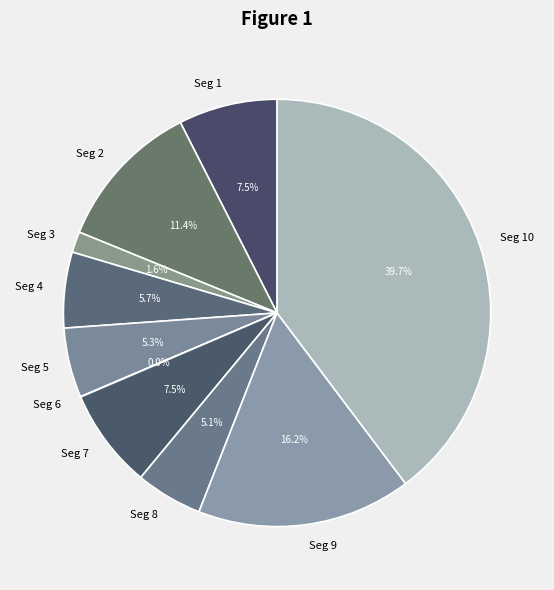

To the nearest percent, what is the average slice percentage?

10%